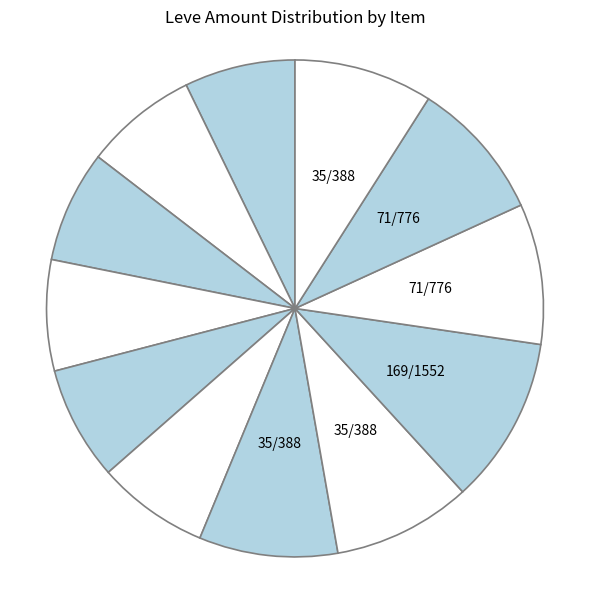

How many slices are in this pie chart?

12